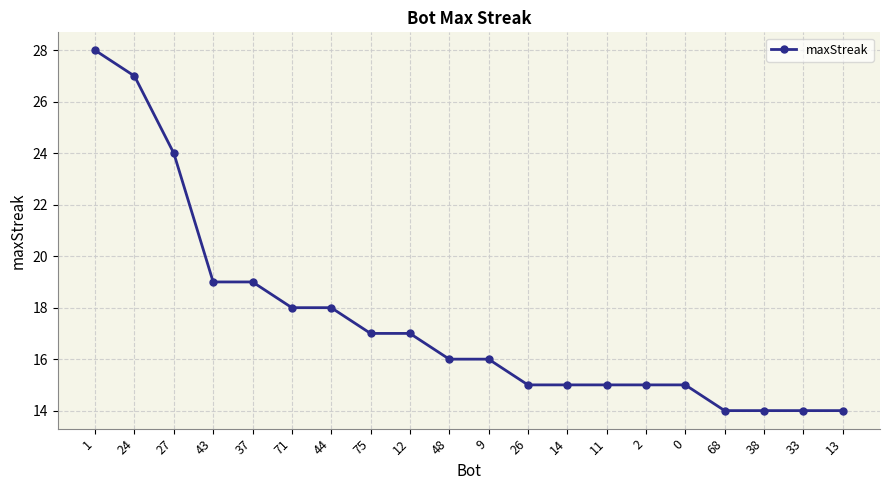

What is the label of the 12th point from the right?

12